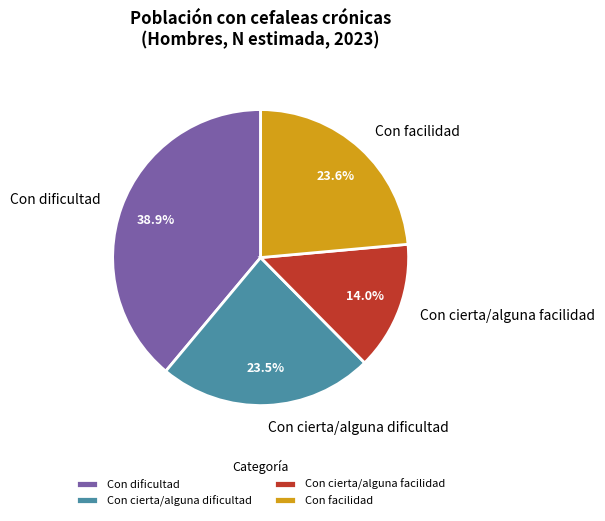

Count the number of slices in the pie.

4